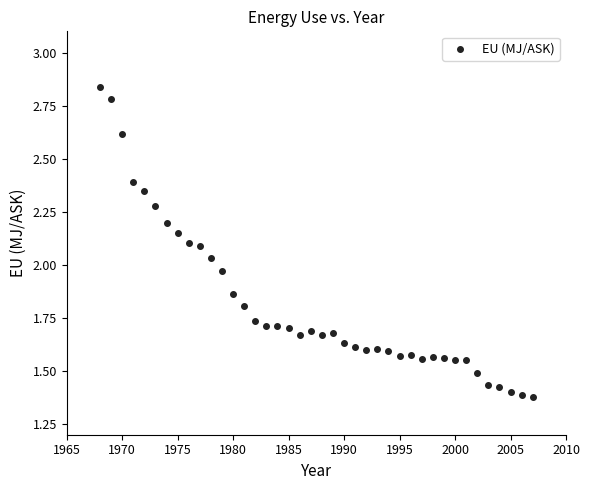

How many points are shown in the scatter plot?

40